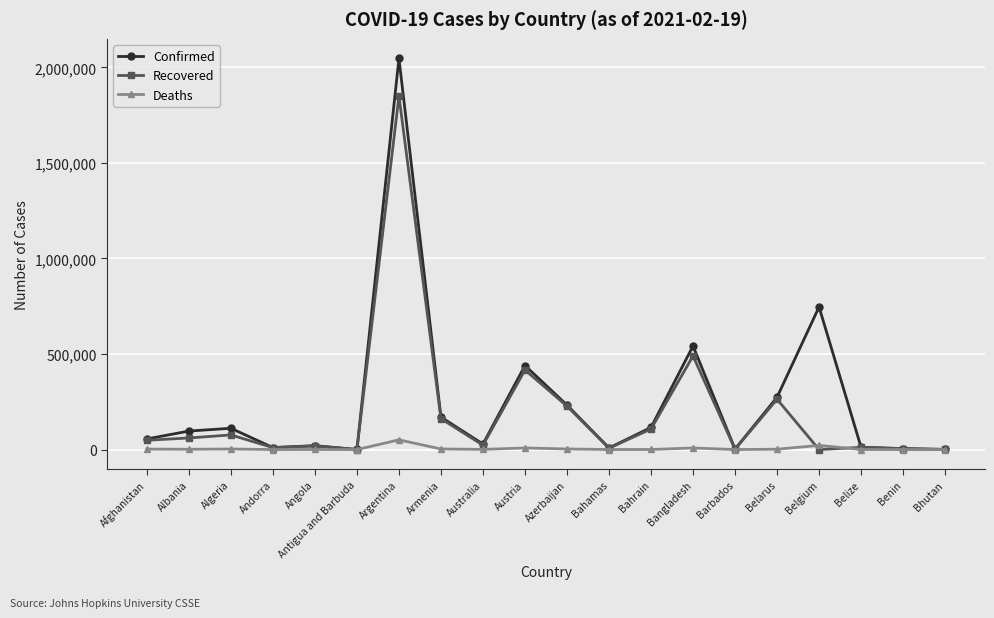

Which series has the widest spread of values?

Confirmed